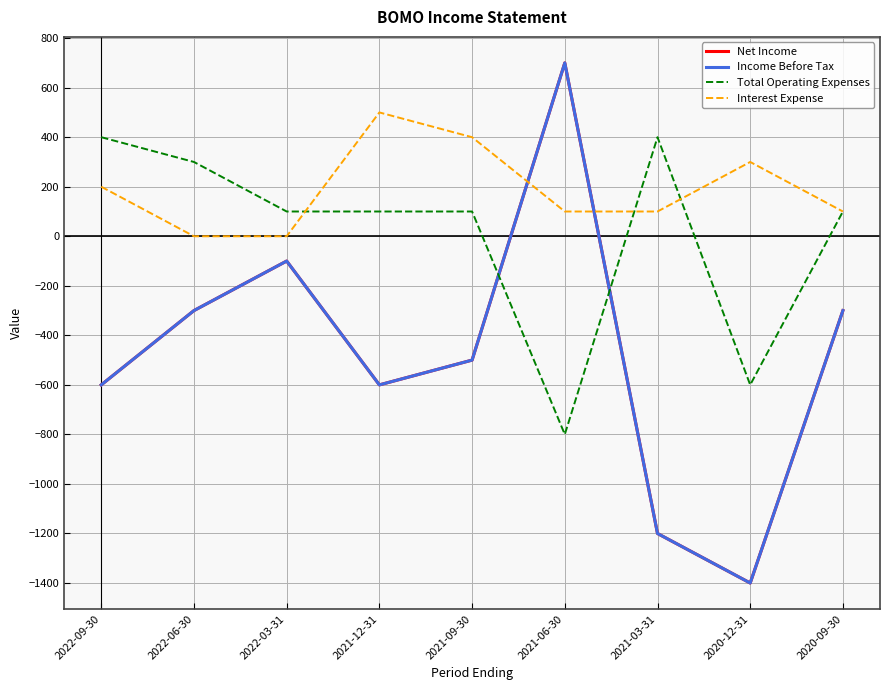

Does the chart display data point markers on the line(s)?

No